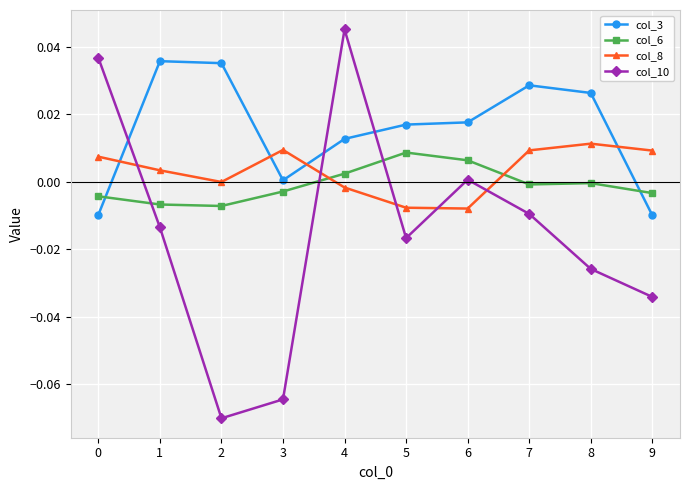

How many categories are shown in the chart?

10